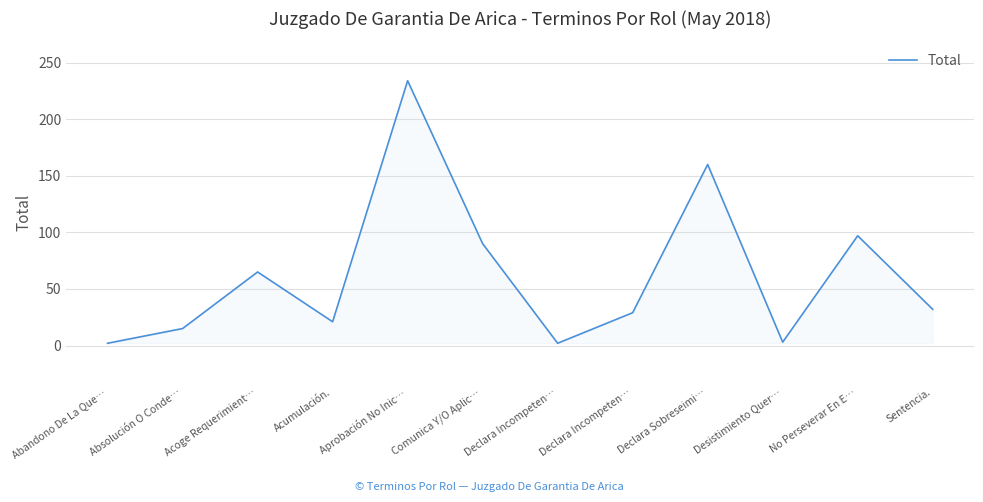

Does the chart display data point markers on the line(s)?

No